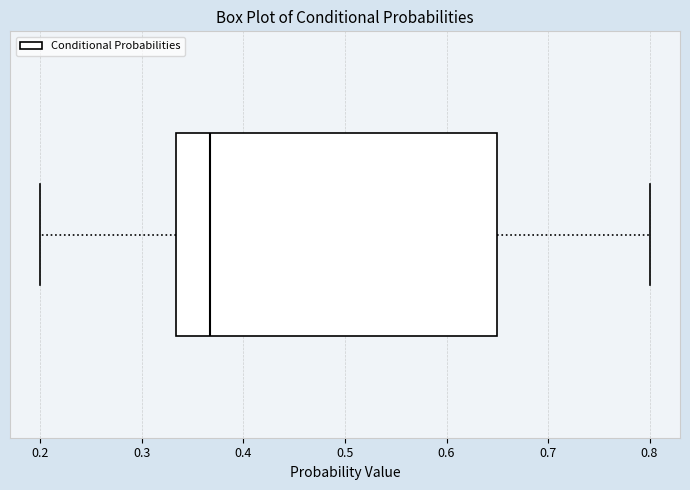

Read this box plot against the x-axis: the position of the median line, the range covered by the box, and the ends of both whiskers. The values are not printed on the chart, so give them approximately, as read against the axis.

median 0.37, box 0.33 to 0.65, whiskers 0.20 to 0.80